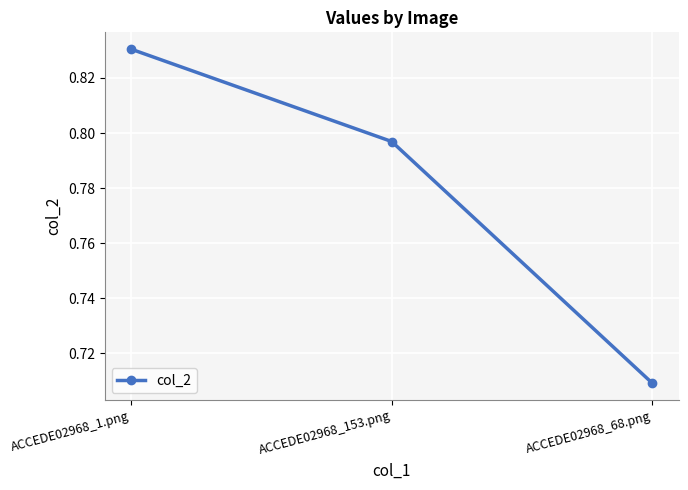

How many values are between 0 and 1?

3